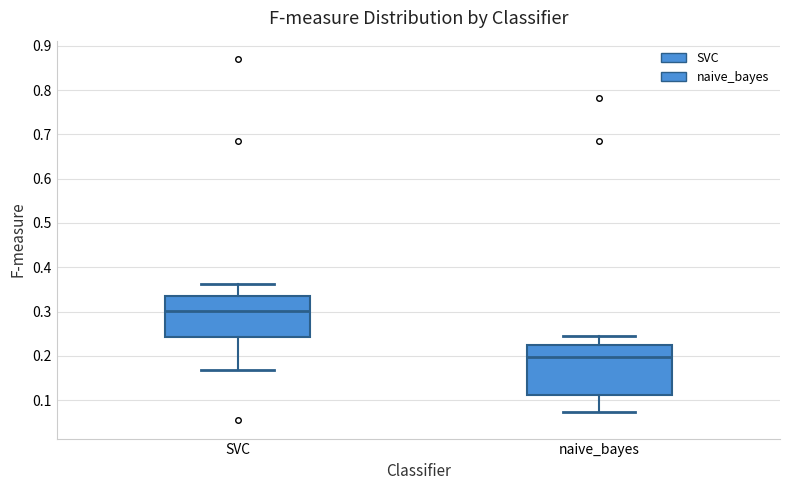

Which box is the tallest, from its lower edge to its upper edge?

naive_bayes